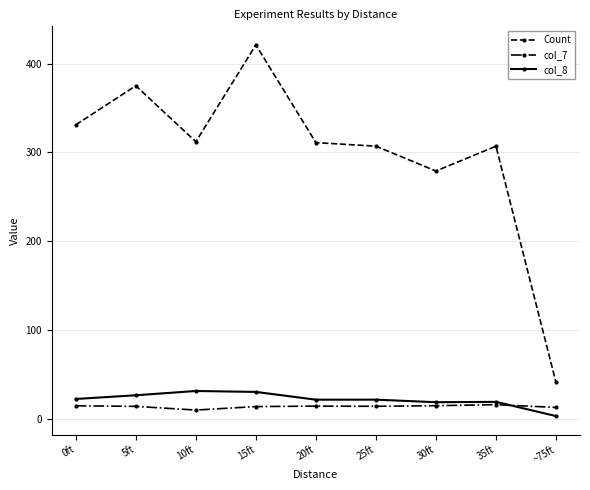

At which label does col_7 first exceed 14?

0ft